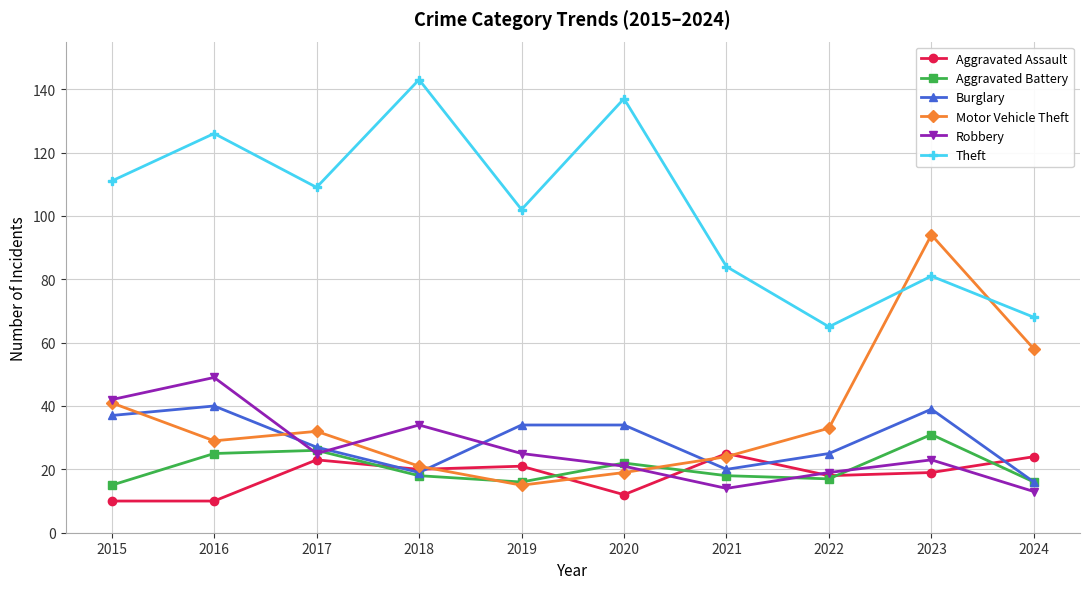

At which category does Aggravated Battery reach its first local valley?

2019